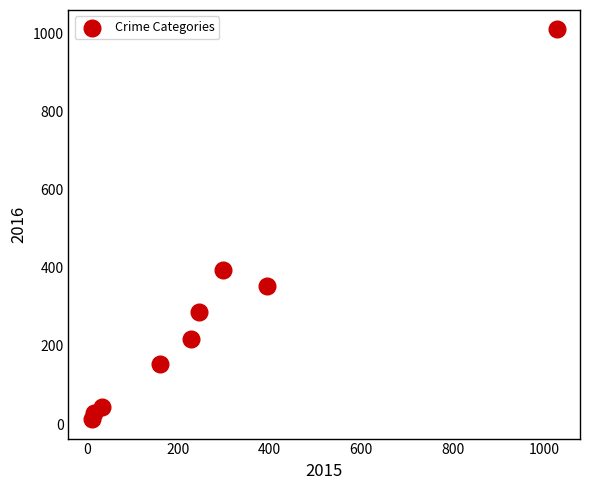

What Y value in the scatter plot is closest to 511?

394